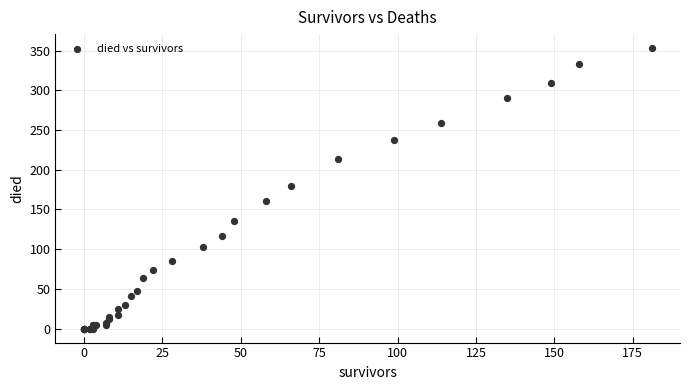

What Y value in the scatter plot is closest to 176?

180